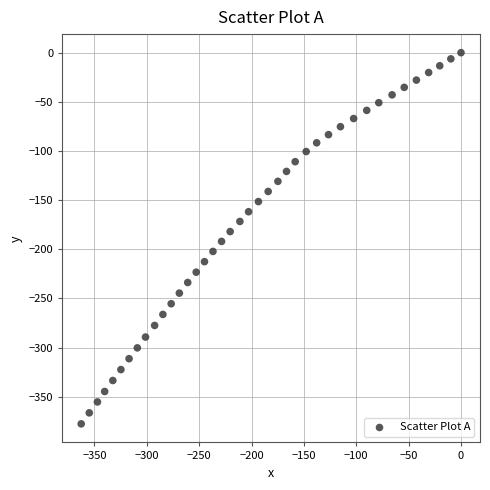

What is the range of X values (max minus min)?

362.6